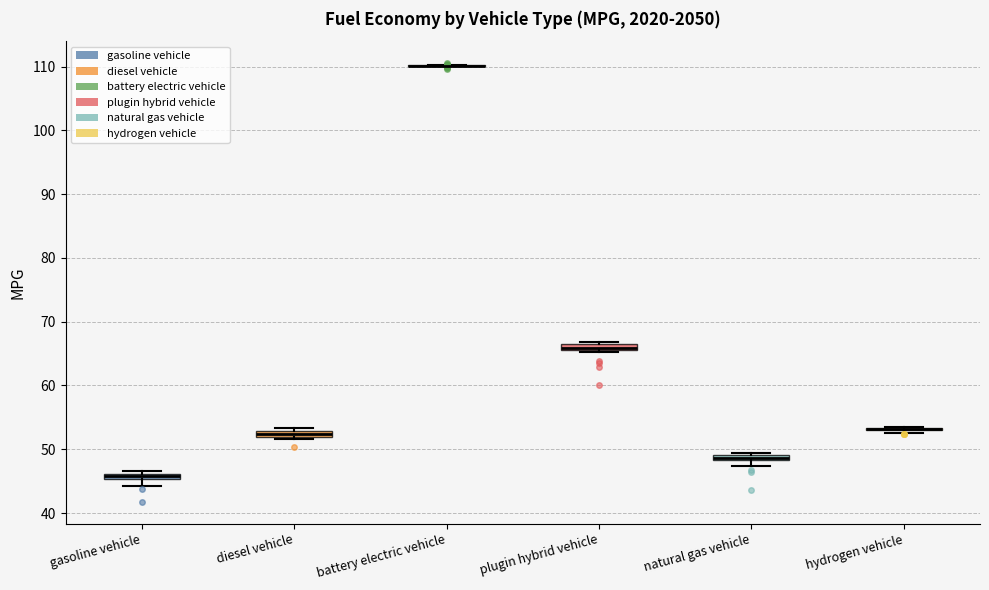

Where is the lower edge of the box for natural gas vehicle on the y-axis? The values are not printed on the chart, so give them approximately, as read against the axis.

48